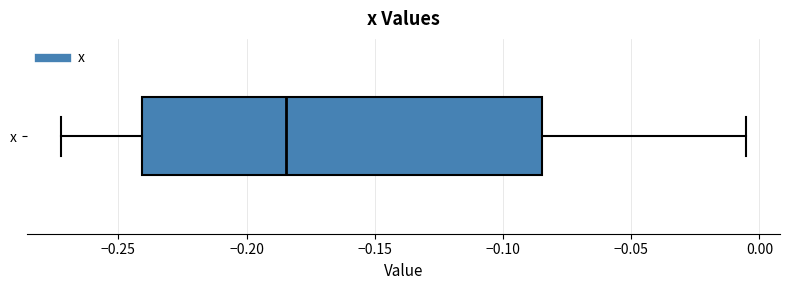

Where does the left whisker of the box for x end on the x-axis? The values are not printed on the chart, so give them approximately, as read against the axis.

-0.270